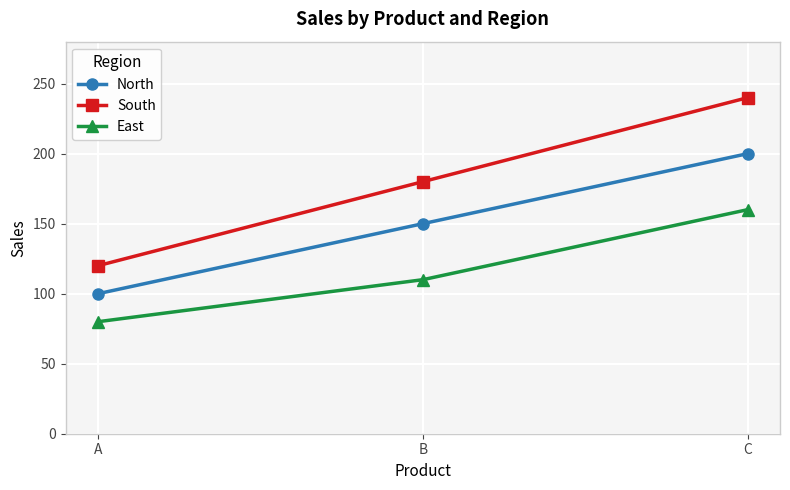

Reading left to right, list all the values displayed in this chart.

North: A=100	B=150	C=200
South: A=120	B=180	C=240
East: A=80	B=110	C=160